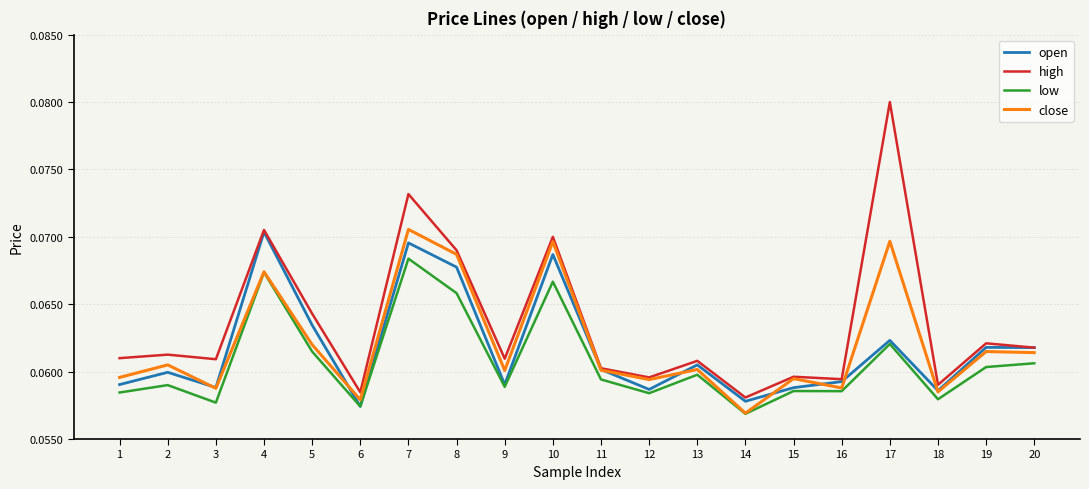

True or false: high and low intersect in this chart.

False